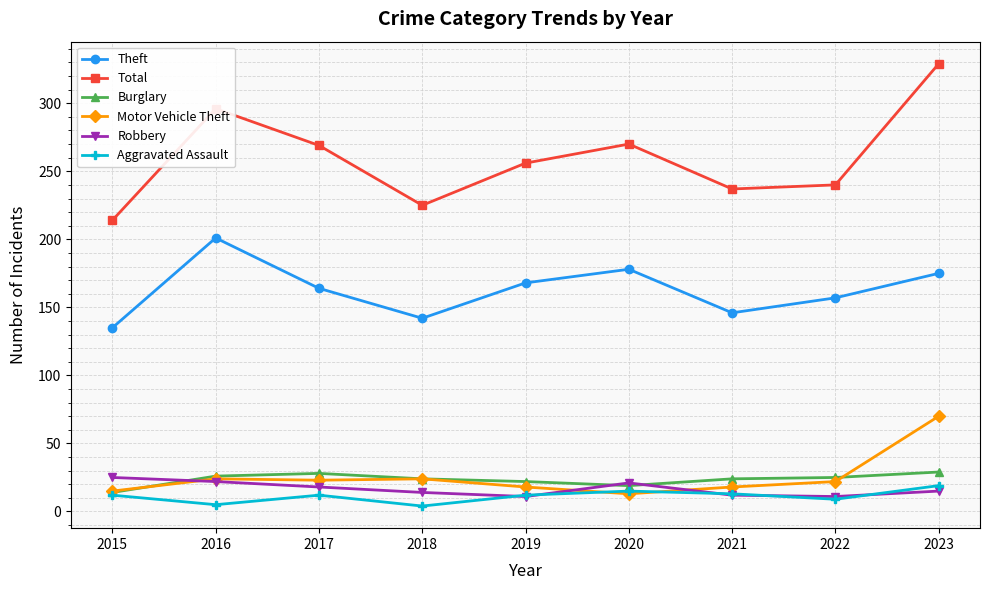

True or false: Theft and Aggravated Assault cross at least once.

False